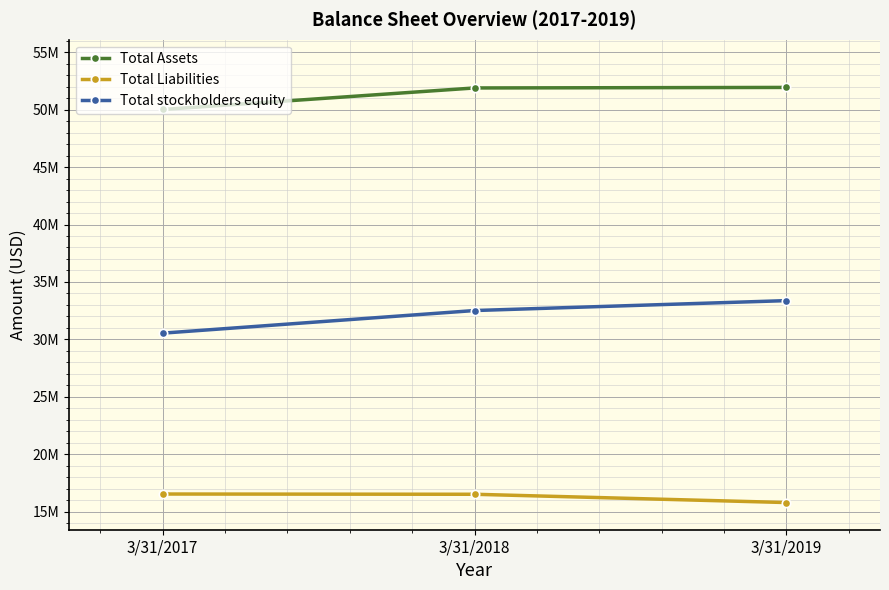

Is this an area chart (filled region under the line)?

No